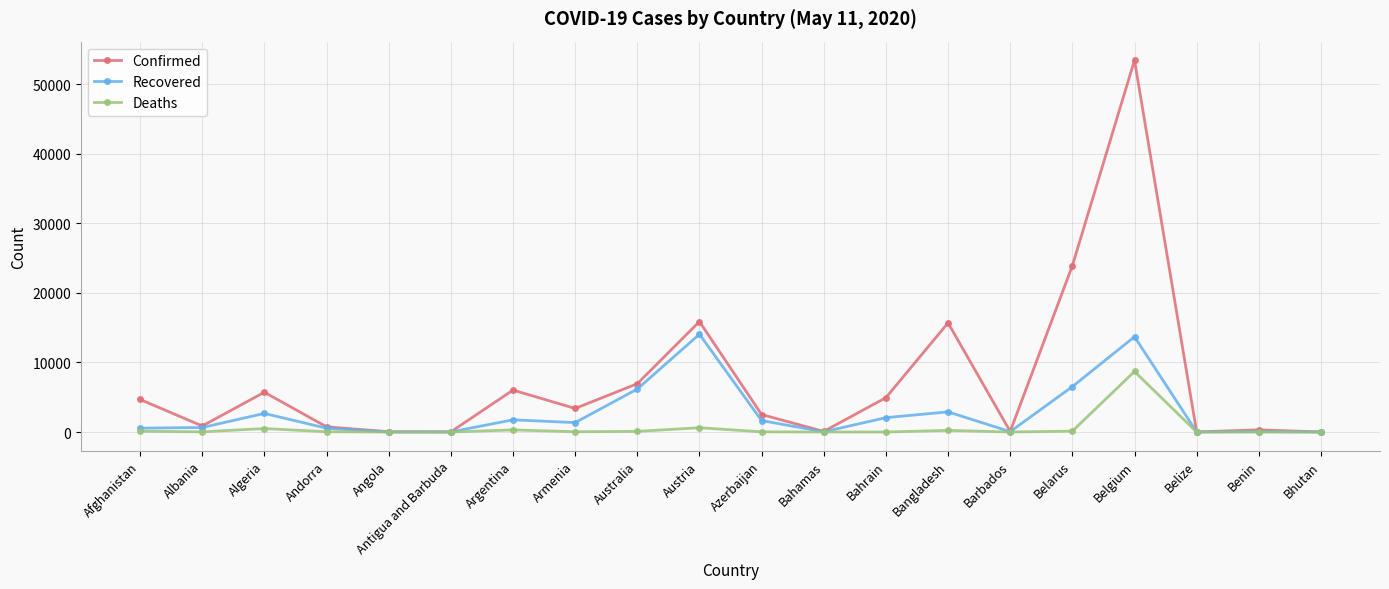

List the series in order of their overall mean, lowest first.

Deaths, Recovered, Confirmed